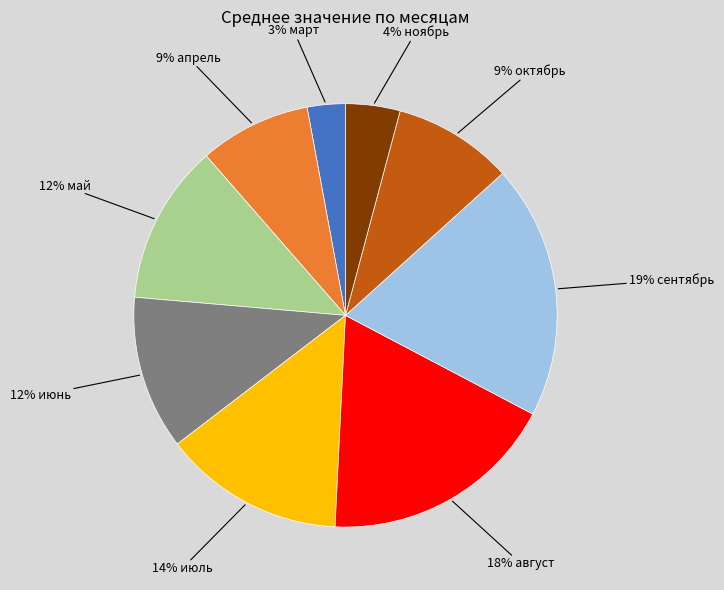

To the nearest percent, what is the average slice percentage?

11%